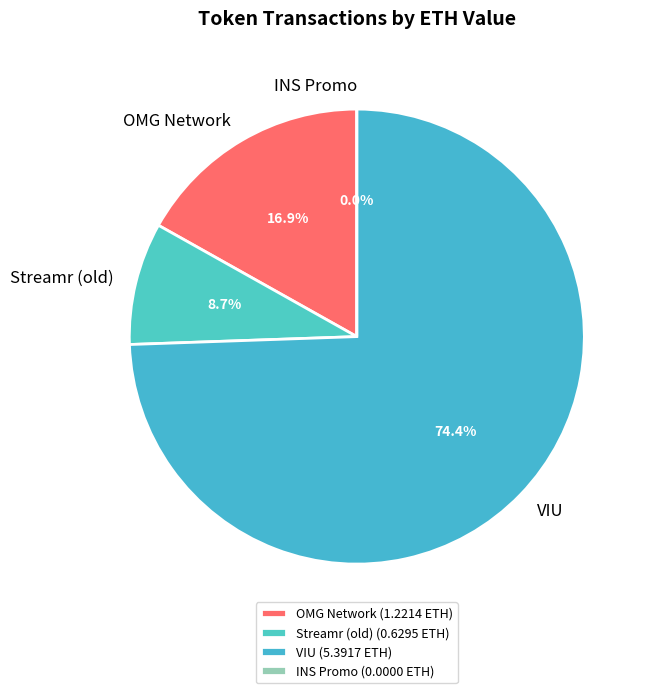

What is the majority slice?

VIU